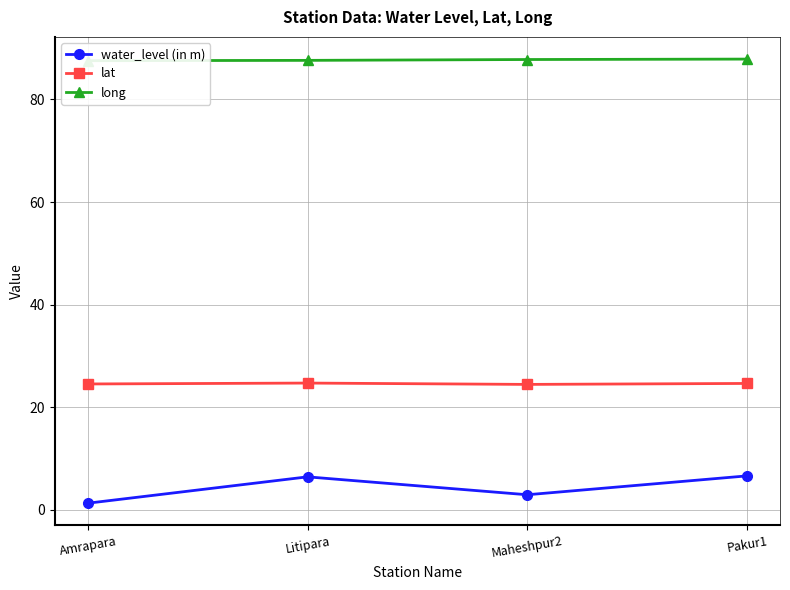

True or false: long has a value of 87.8 at Maheshpur2.

True